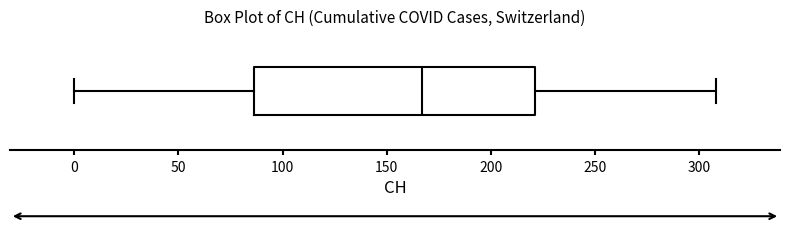

Read this box plot against the x-axis: the position of the median line, the range covered by the box, and the ends of both whiskers. The values are not printed on the chart, so give them approximately, as read against the axis.

median 165, box 85 to 220, whiskers 0 to 310